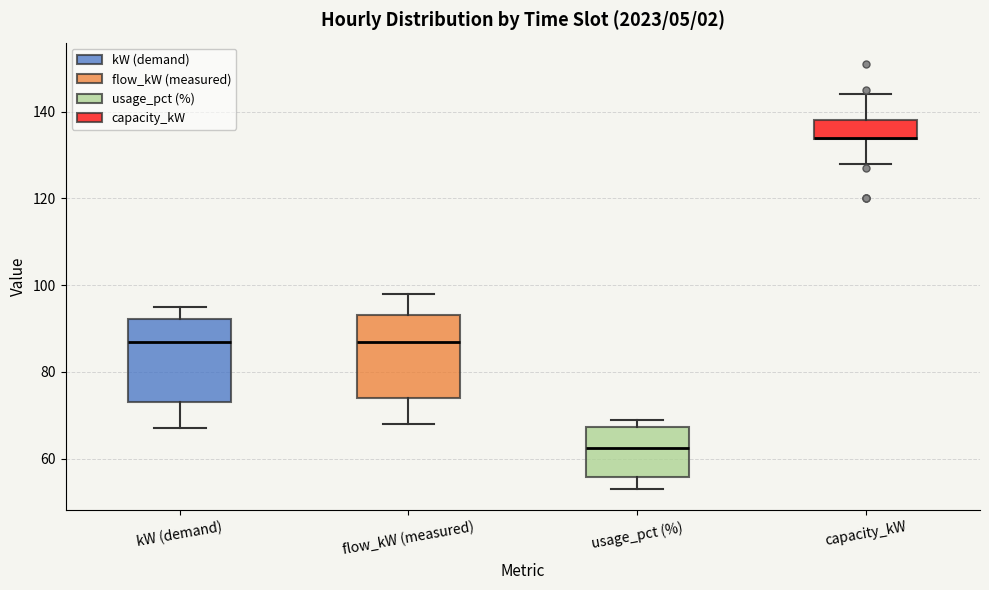

Reading left to right, read every box against the y-axis: the position of its median line, the range the box covers, and the ends of its whiskers. The values are not printed on the chart, so give them approximately, as read against the axis.

kW (demand): median 88, box 74 to 92, whiskers 68 to 96
flow_kW (measured): median 88, box 74 to 94, whiskers 68 to 98
usage_pct (%): median 62, box 56 to 68, whiskers 54 to 70
capacity_kW: median 134 (drawn on the box's lower edge), box 134 to 138, whiskers 128 to 144